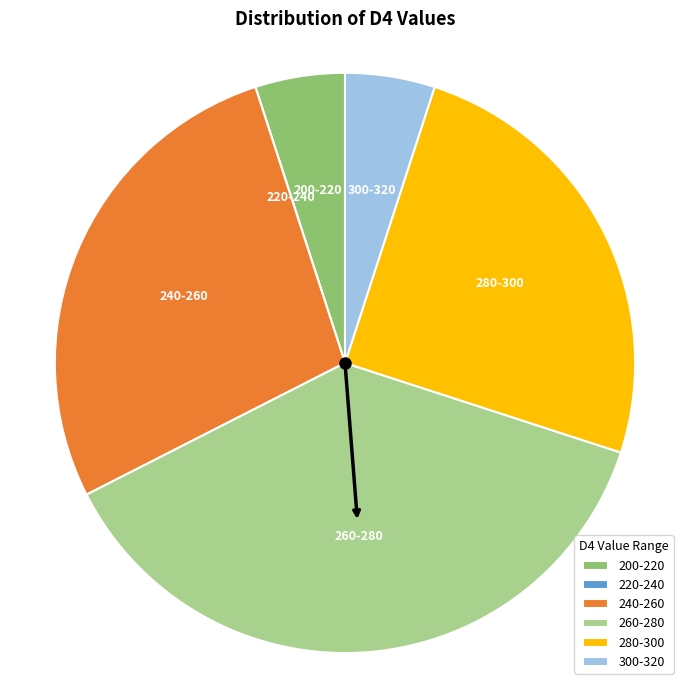

True or false: 260-280 accounts for 38% of the total.

True